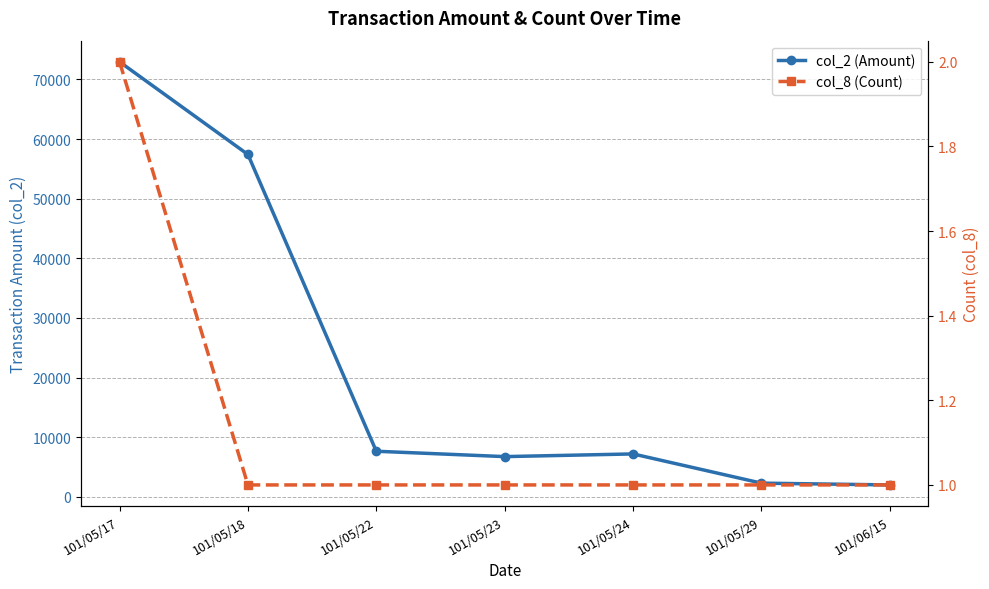

How many lines are shown in the chart?

2